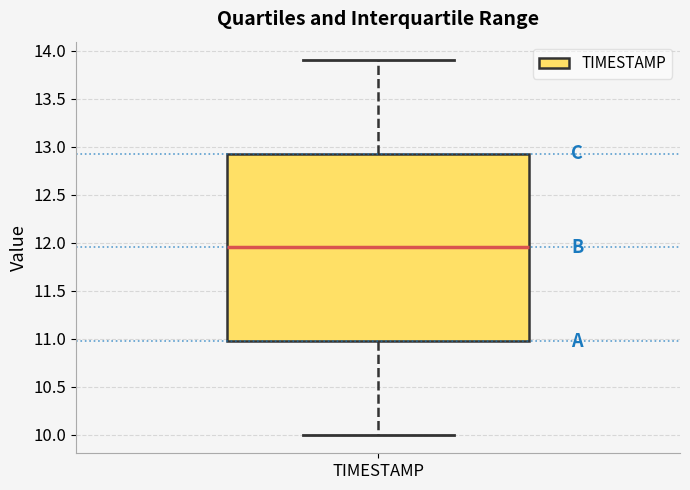

Transcribe this box plot: give where the median line is, the range the box spans, and where the two whiskers end, as read against the y-axis. The values are not printed on the chart, so give them approximately, as read against the axis.

median 11.95, box 11.00 to 12.95, whiskers 10.00 to 13.90